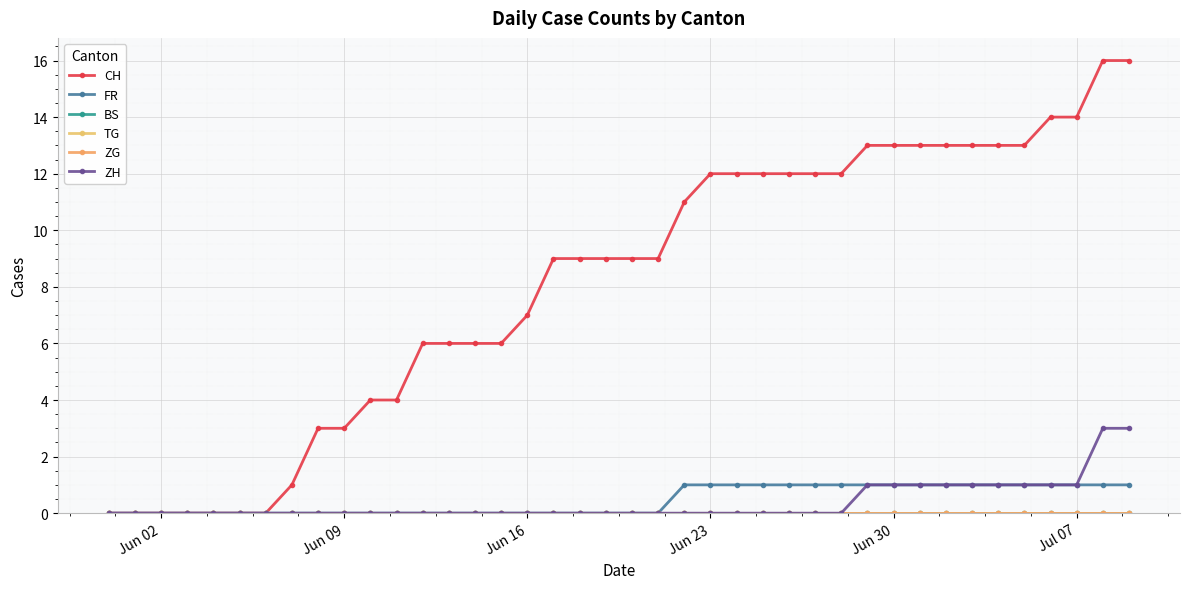

Does the chart have visible grid lines?

Yes